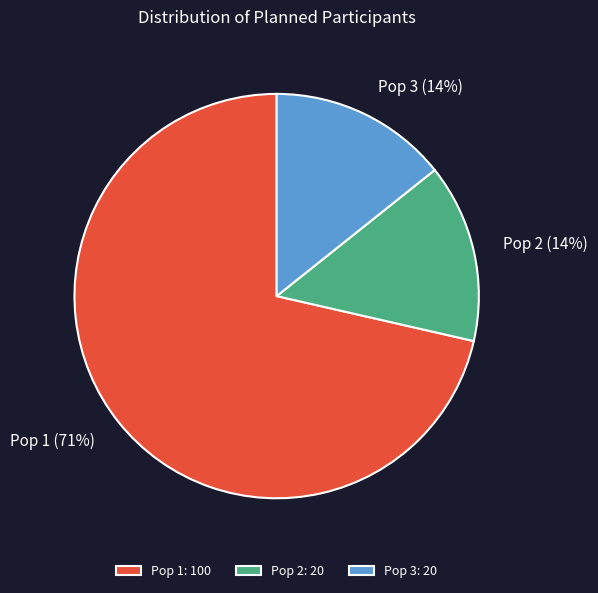

What percentage is the Pop 3 slice, to the nearest percent?

14%